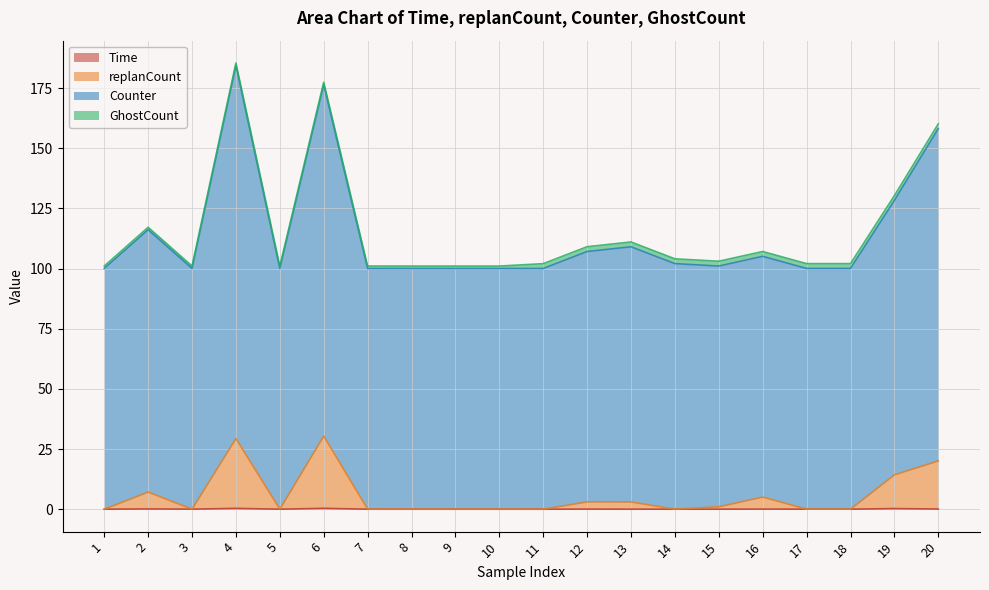

At which category does the chart reach its peak across all series?

4